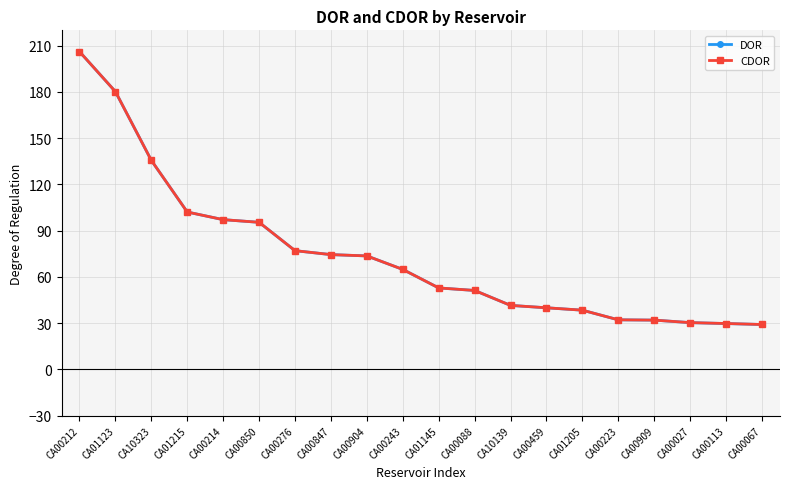

What position from the left is CA00113?

19